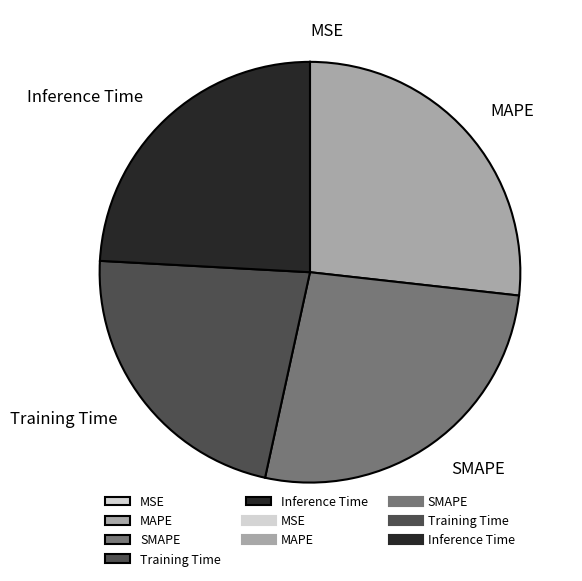

Do Inference Time and MAPE together represent more than half of the pie?

Yes